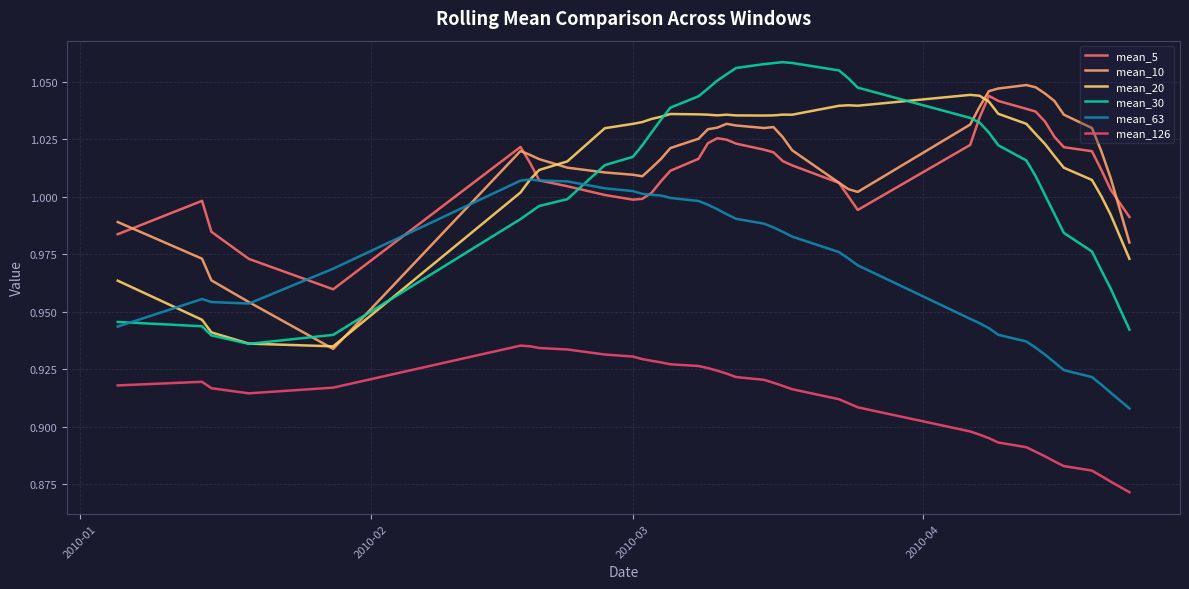

Does the chart have visible grid lines?

Yes